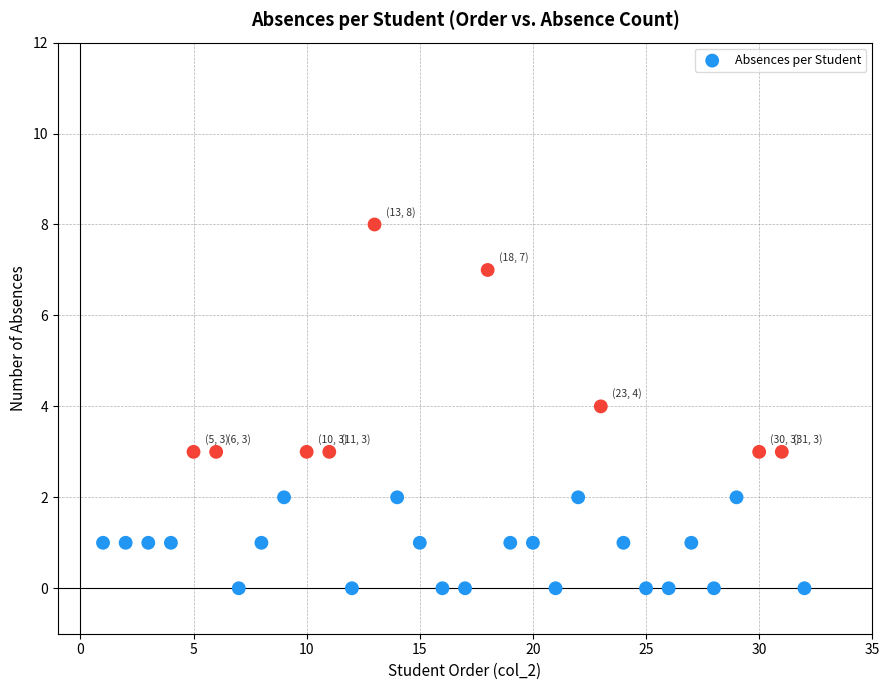

What is the range of X values (max minus min)?

31